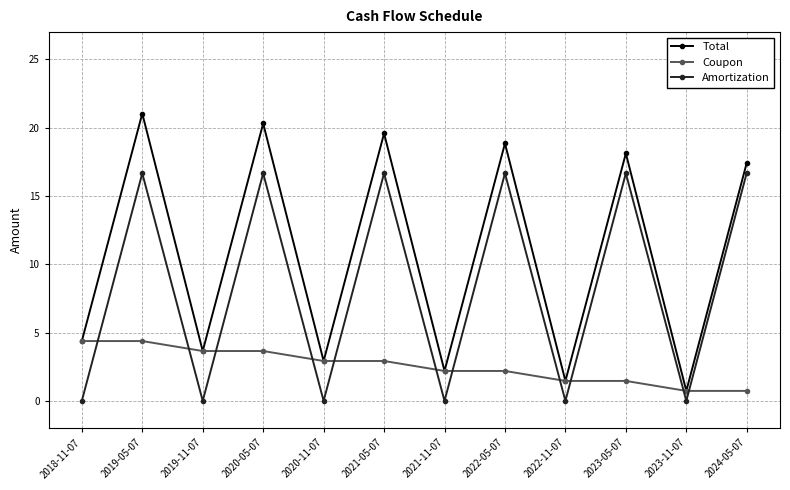

How many data points does each series have?

12